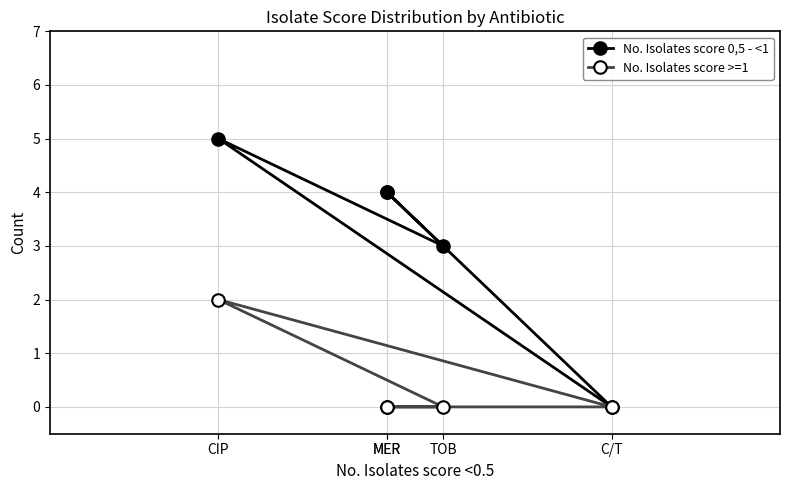

What is the total value across all series at MER?

4